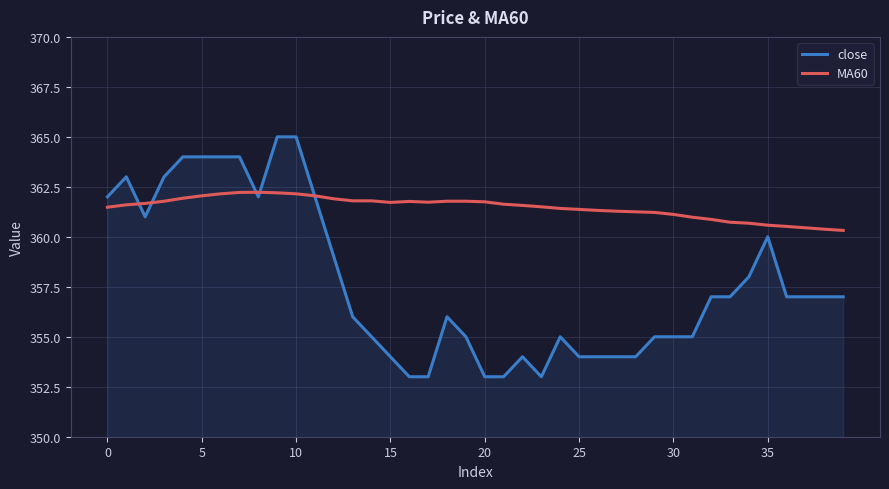

List the series in order of their peak value, lowest first.

MA60, close